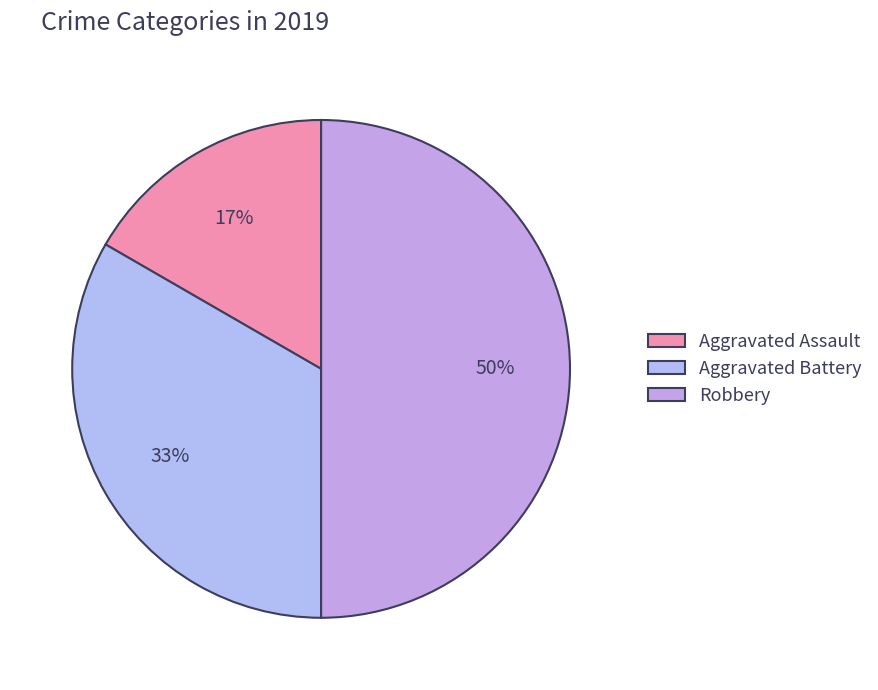

What is the largest slice in the pie chart?

Robbery